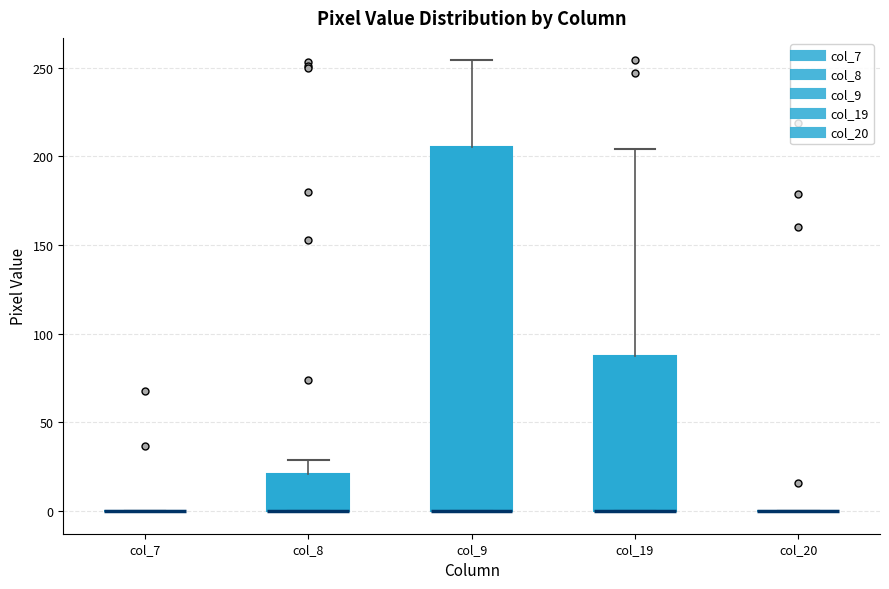

Reading left to right, read every box against the y-axis: the position of its median line, the range the box covers, and the ends of its whiskers. The values are not printed on the chart, so give them approximately, as read against the axis.

col_7: box collapsed to a line at 0, whiskers 0 to 0
col_8: median 0 (drawn on the box's lower edge), box 0 to 20, whiskers 0 to 30
col_9: median 0 (drawn on the box's lower edge), box 0 to 205, whiskers 0 to 255
col_19: median 0 (drawn on the box's lower edge), box 0 to 90, whiskers 0 to 205
col_20: box collapsed to a line at 0, whiskers 0 to 0